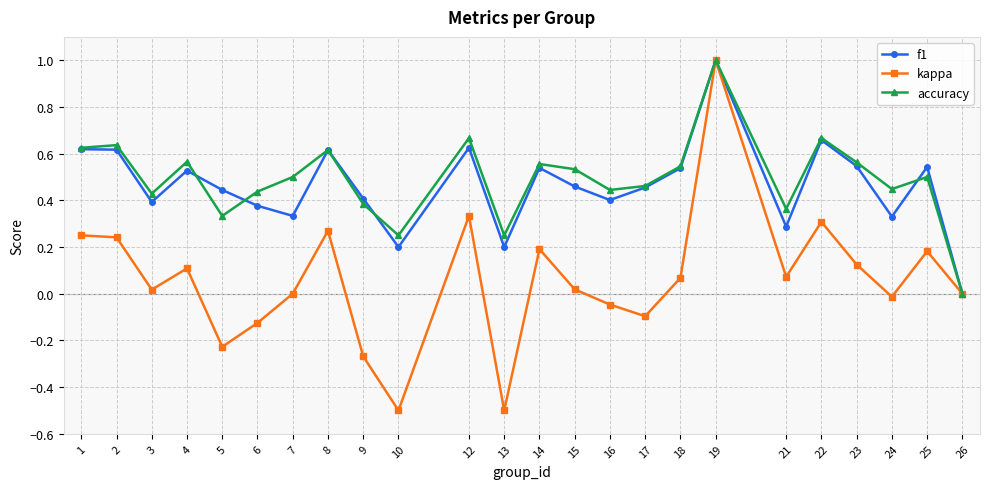

At which category is the sum across all series the highest?

19